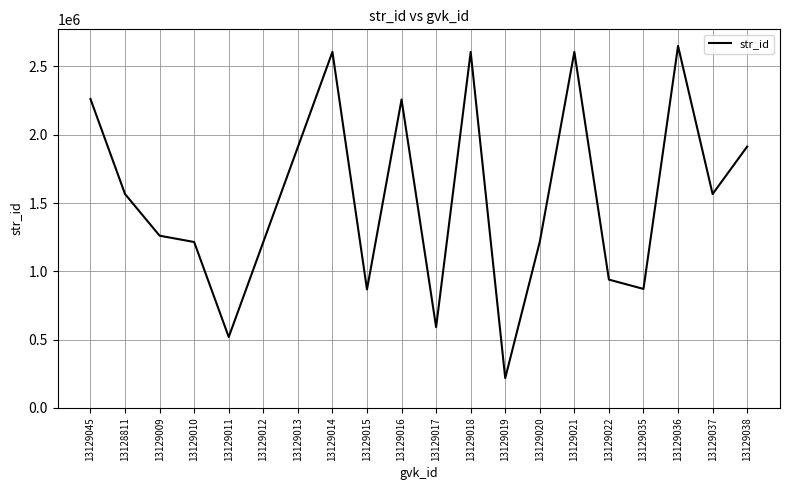

True or false: the data shows 410856 at 13129010.

False